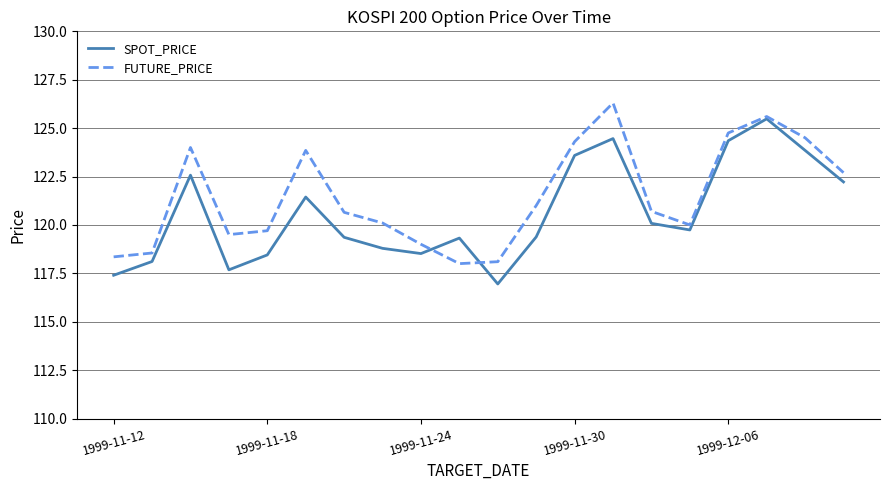

Which series has the widest spread of values?

SPOT_PRICE